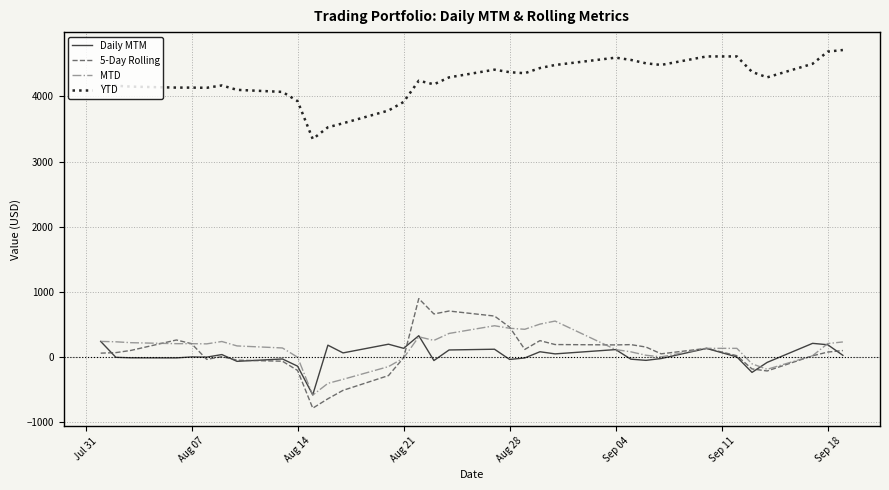

Which series has the largest total across all categories?

YTD